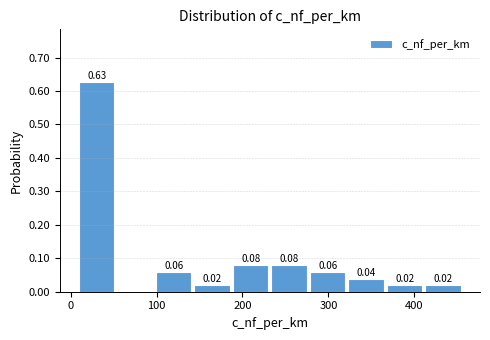

Over which range of the x-axis is the bar tallest?

10 to 50